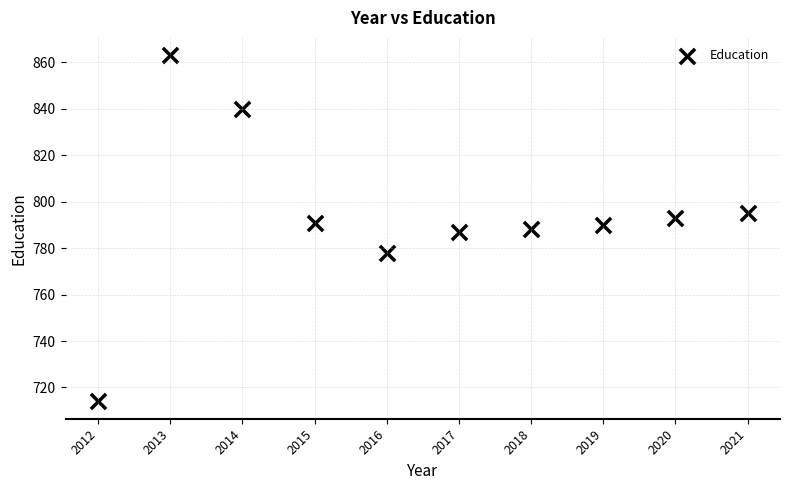

What is the average X value?

2016